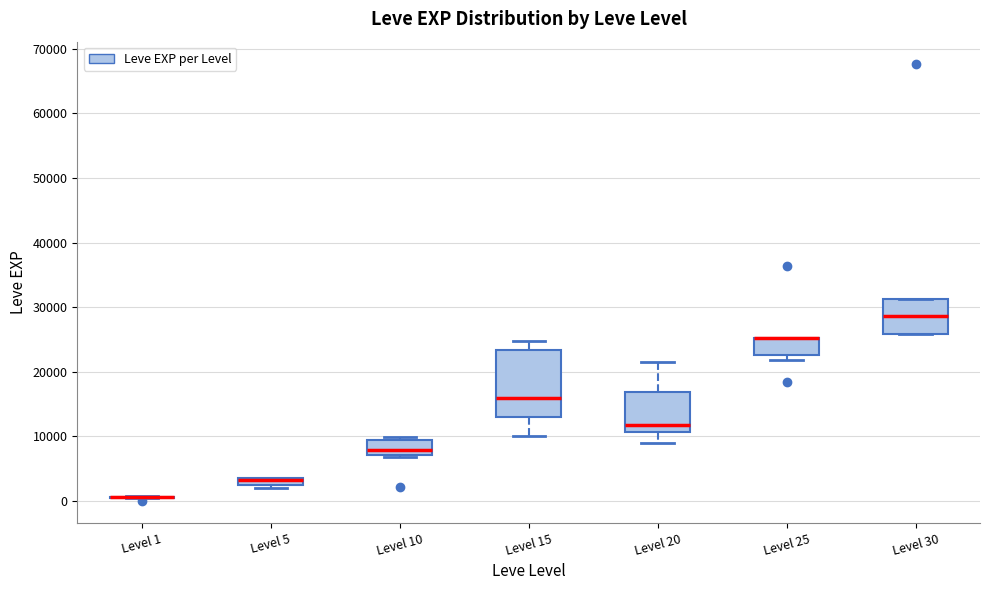

Where is the upper edge of the box for Level 10 on the y-axis? The values are not printed on the chart, so give them approximately, as read against the axis.

9000